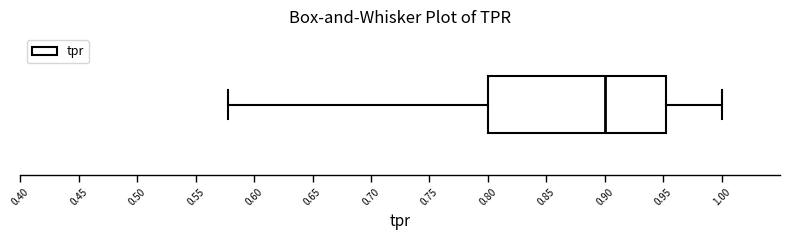

Read this box plot against the x-axis: the position of the median line, the range covered by the box, and the ends of both whiskers. The values are not printed on the chart, so give them approximately, as read against the axis.

median 0.900, box 0.800 to 0.955, whiskers 0.580 to 1.000